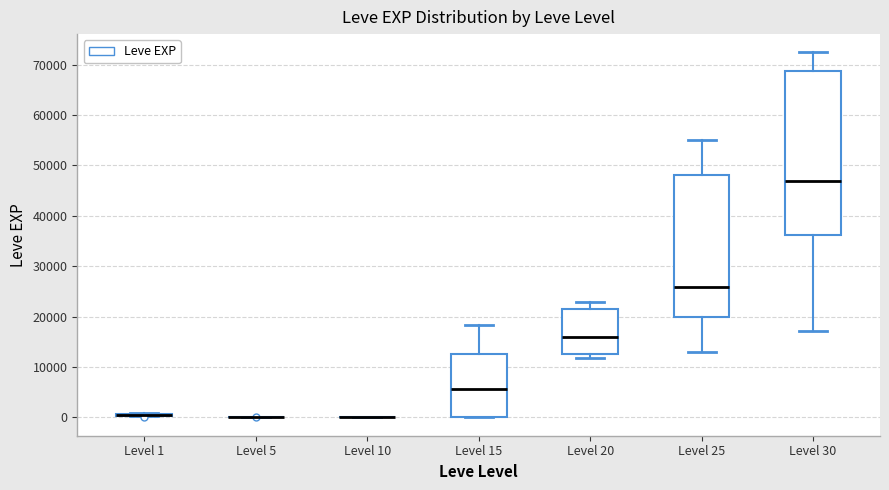

Reading left to right, transcribe this box plot: for each box, give where its median line is, the range the box spans, and where its two whiskers end, as read against the y-axis. The values are not printed on the chart, so give them approximately, as read against the axis.

Level 1: box collapsed to a line at 0, whiskers 0 to 1000
Level 5: box collapsed to a line at 0, whiskers 0 to 0
Level 10: box collapsed to a line at 0, whiskers 0 to 0
Level 15: median 6000, box 0 to 13000, whiskers 0 to 18000
Level 20: median 16000, box 13000 to 22000, whiskers 12000 to 23000
Level 25: median 26000, box 20000 to 48000, whiskers 13000 to 55000
Level 30: median 47000, box 36000 to 69000, whiskers 17000 to 72000